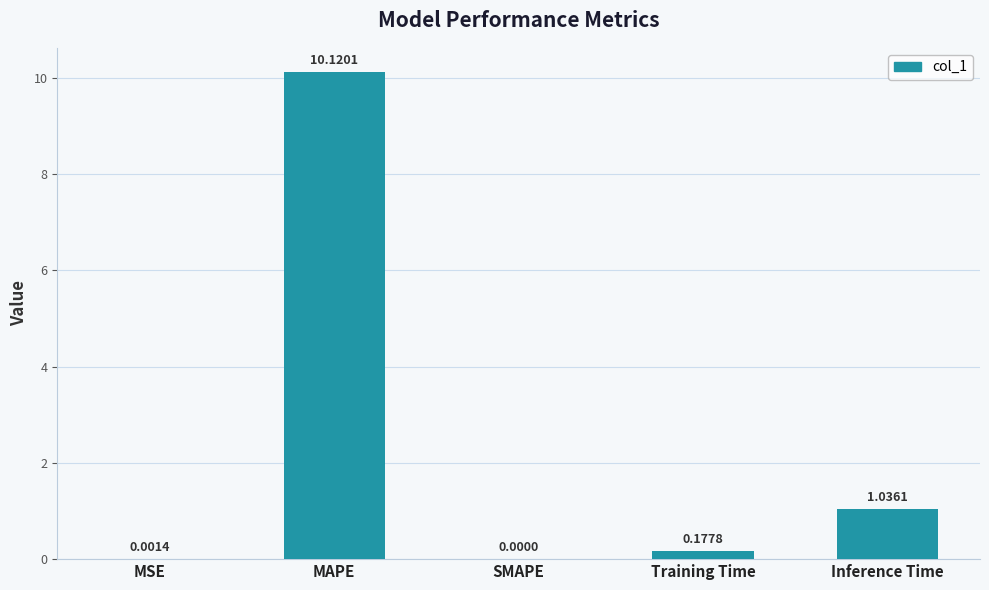

How many values exceed 0?

4